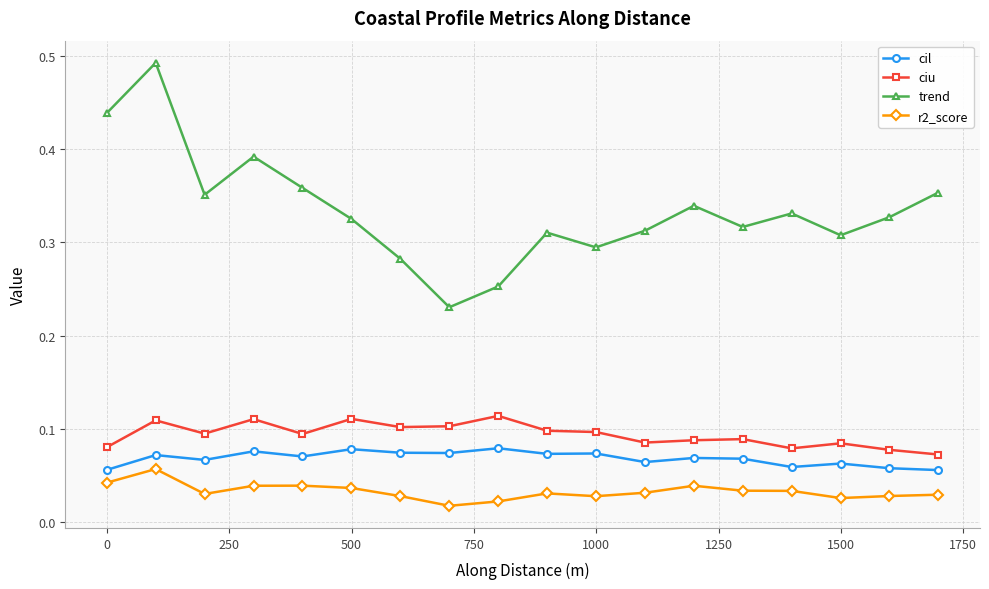

How many lines are shown in the chart?

4